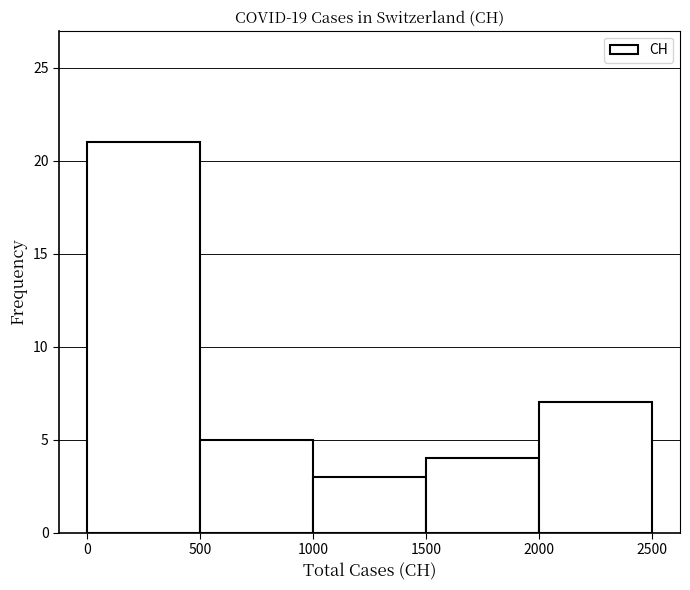

How tall is the bar that spans 1500 to 2000 on the x-axis? The values are not printed on the chart, so give them approximately, as read against the axis.

4